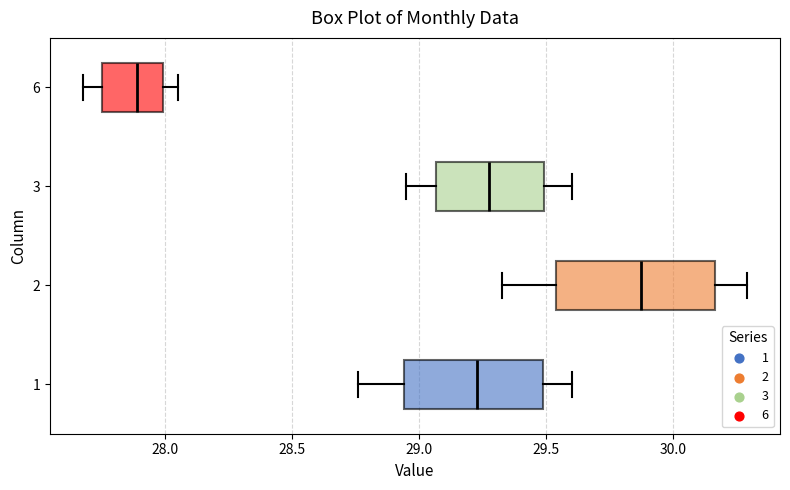

Which box has the furthest to the right median line?

2